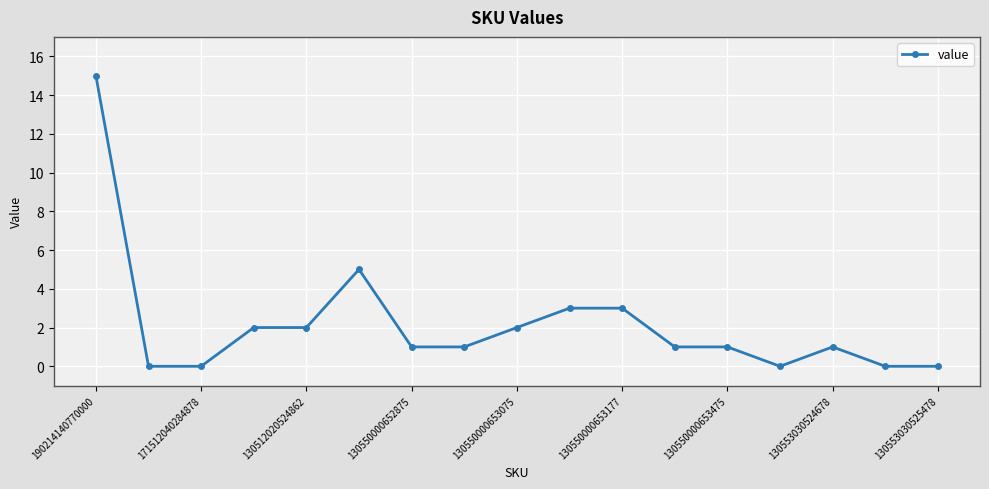

Reading left to right, transcribe all the data shown in this chart.

15	0	0	2	2	5	1	1	2	3	3	1	1	0	1	0	0